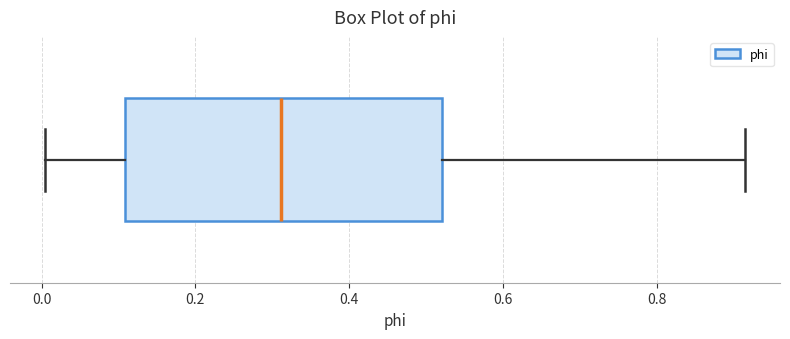

Where is the right edge of the box on the x-axis? The values are not printed on the chart, so give them approximately, as read against the axis.

0.52